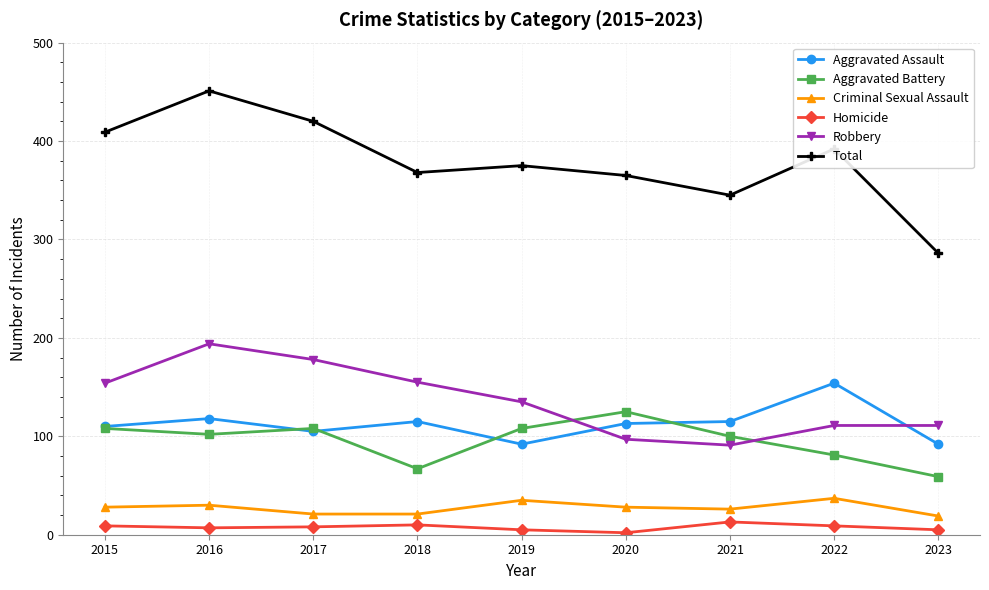

How many values in the Aggravated Battery series are below 102?

4